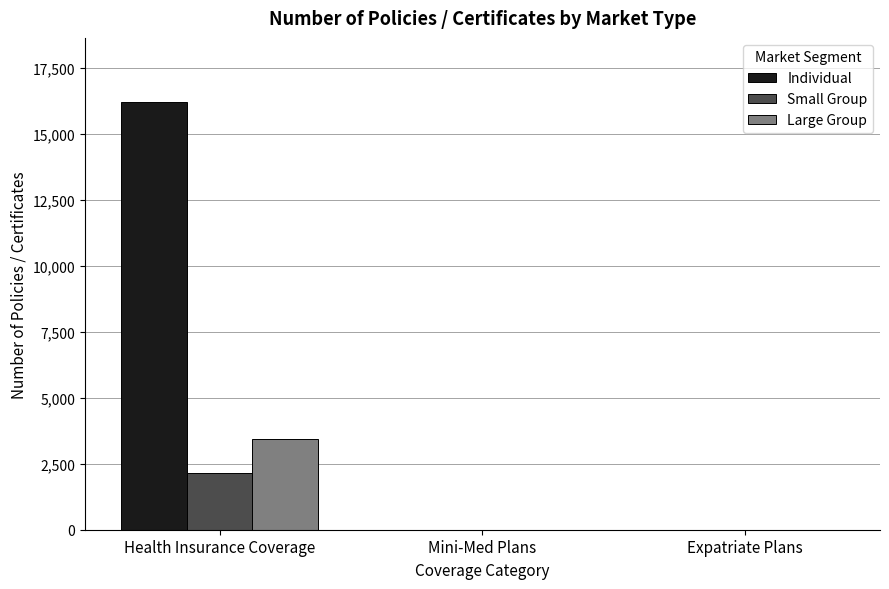

How many categories are shown in the chart?

3